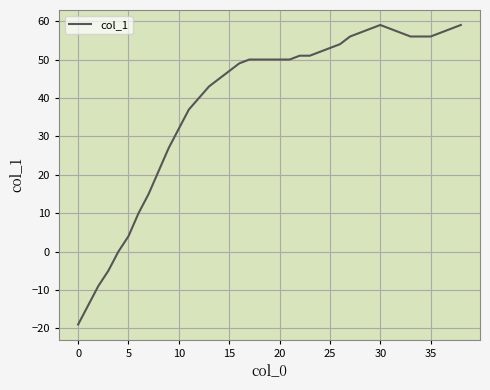

Does the chart have visible grid lines?

Yes